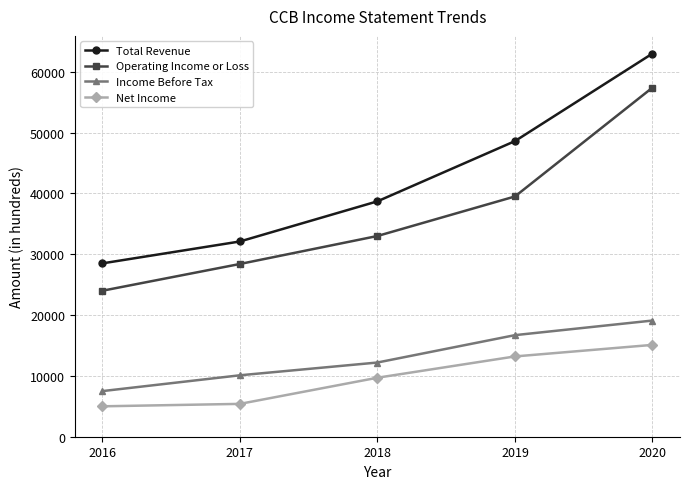

What is the lowest value of the Net Income series?

5000